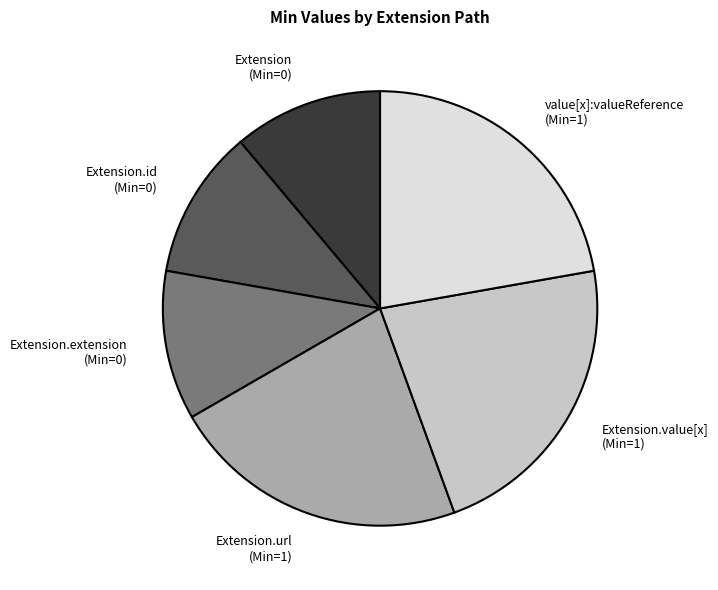

Does any single category account for the majority?

No